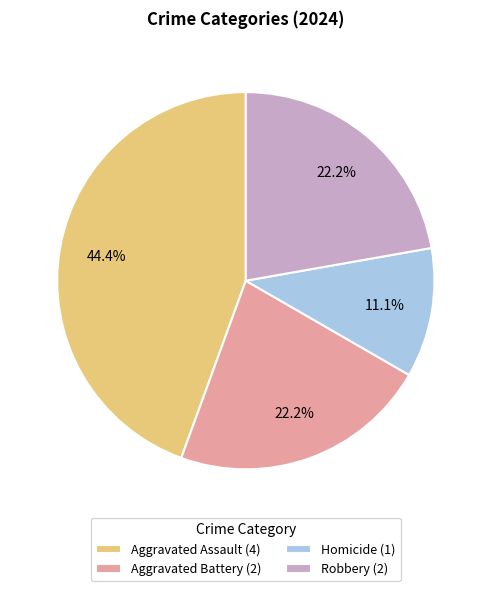

Do Robbery and Aggravated Battery together represent more than half of the pie?

No